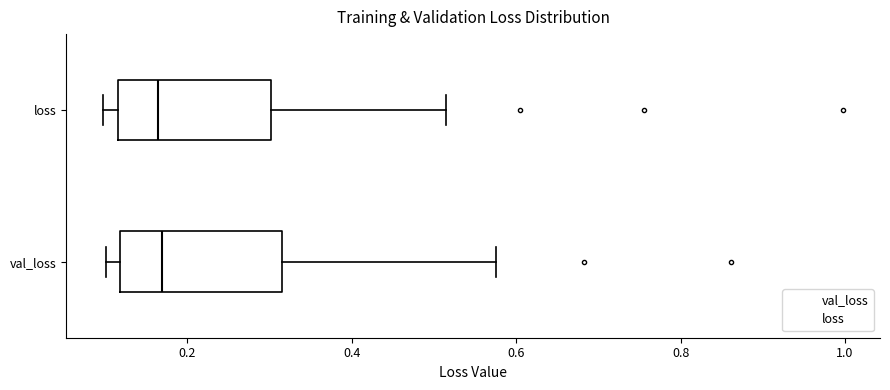

Where does the right whisker of the box for loss end on the x-axis? The values are not printed on the chart, so give them approximately, as read against the axis.

0.52